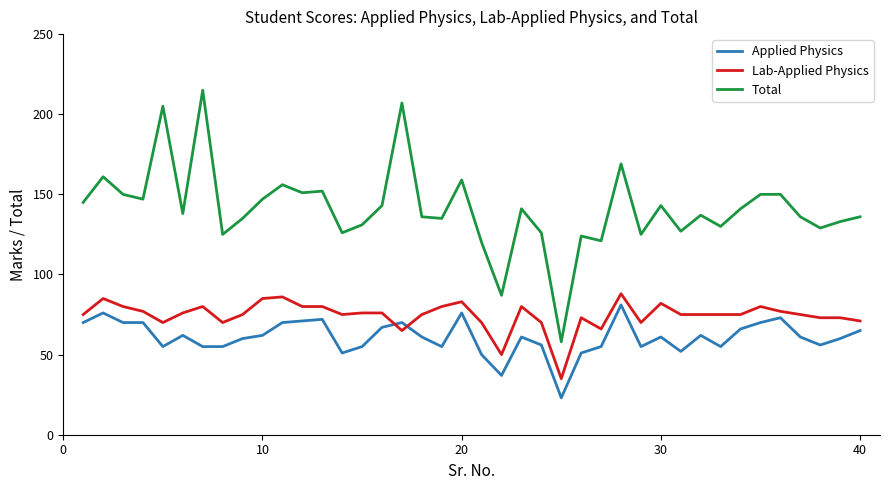

What is the maximum value shown in the chart?

215